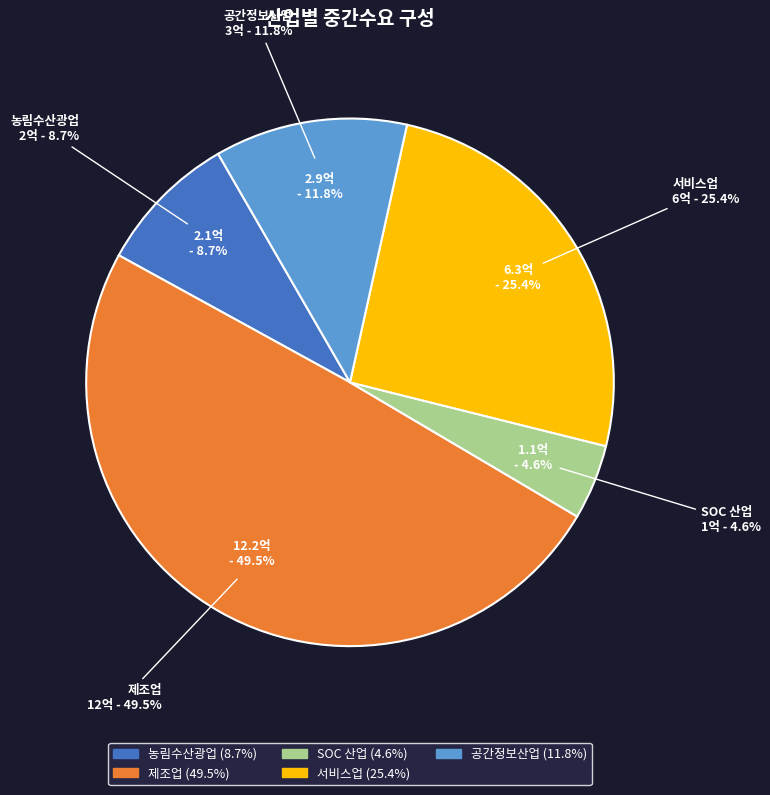

True or false: 서비스업 accounts for 25% of the total.

True